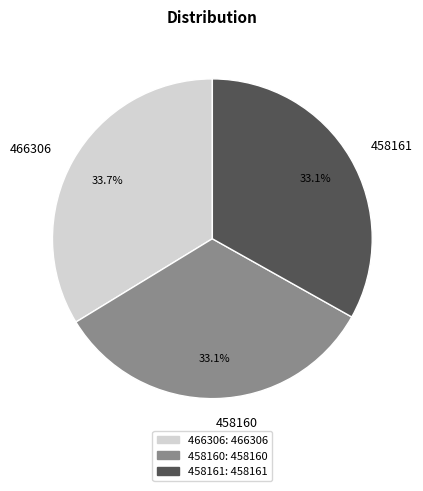

Which category has the biggest portion of the pie?

466306